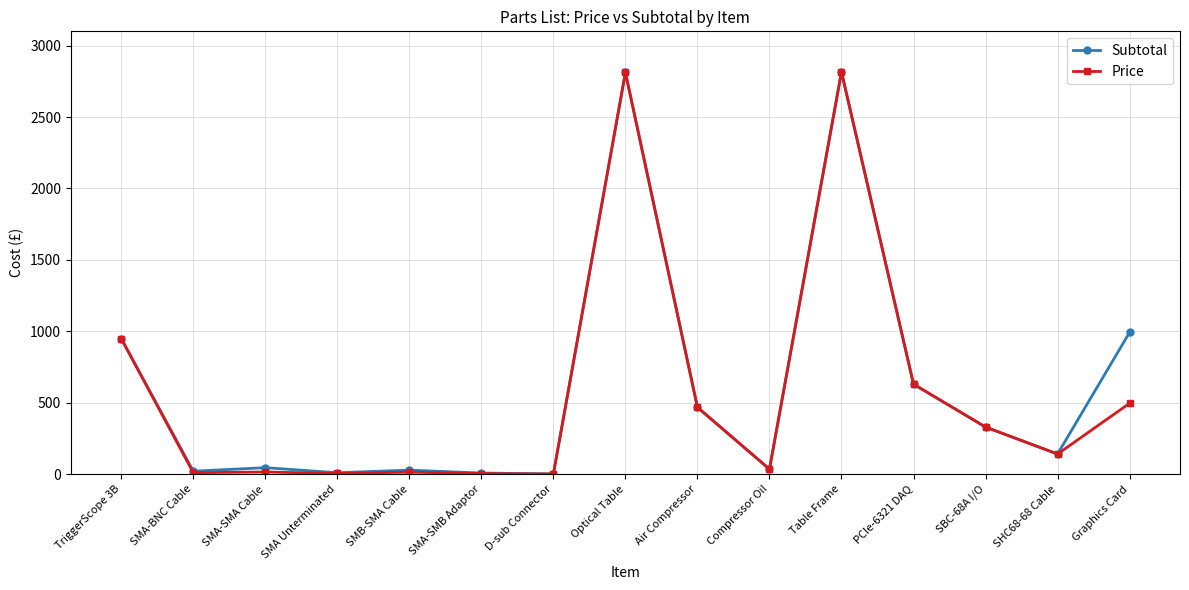

What is the label of the 12th point from the right?

SMA Unterminated